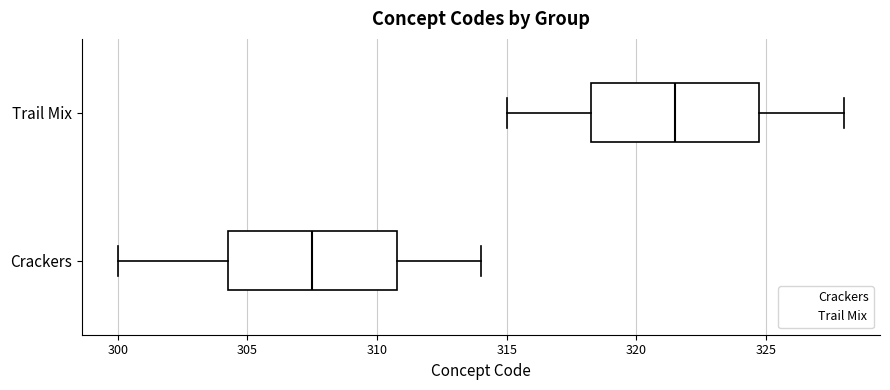

Where does the median line of the box for Crackers sit on the x-axis? The values are not printed on the chart, so give them approximately, as read against the axis.

307.5